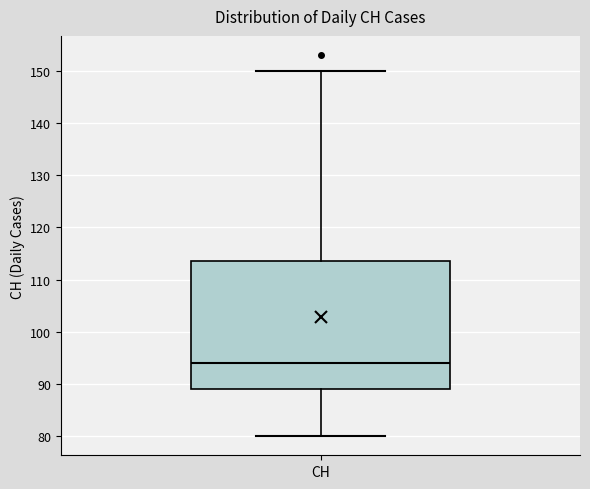

Read this box plot against the y-axis: the position of the median line, the range covered by the box, and the ends of both whiskers. The values are not printed on the chart, so give them approximately, as read against the axis.

median 94, box 89 to 114, whiskers 80 to 150